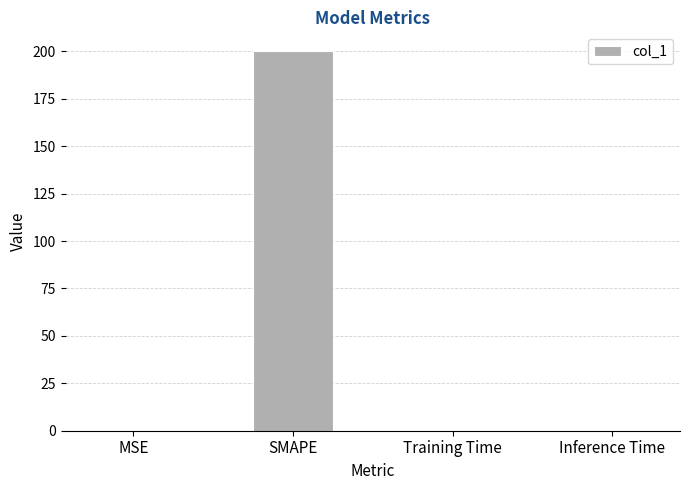

The chart shows a value of 0.0 at MSE. True or false?

True